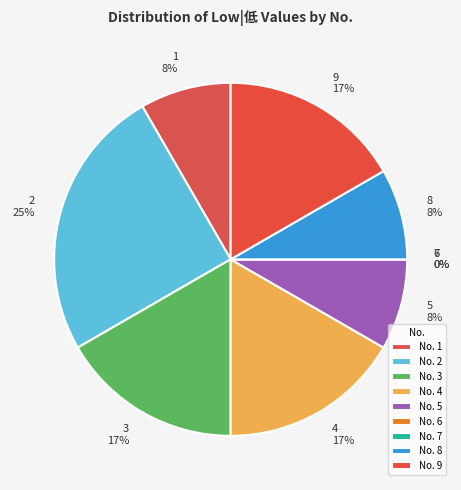

Between 2 and 8, which is larger?

2